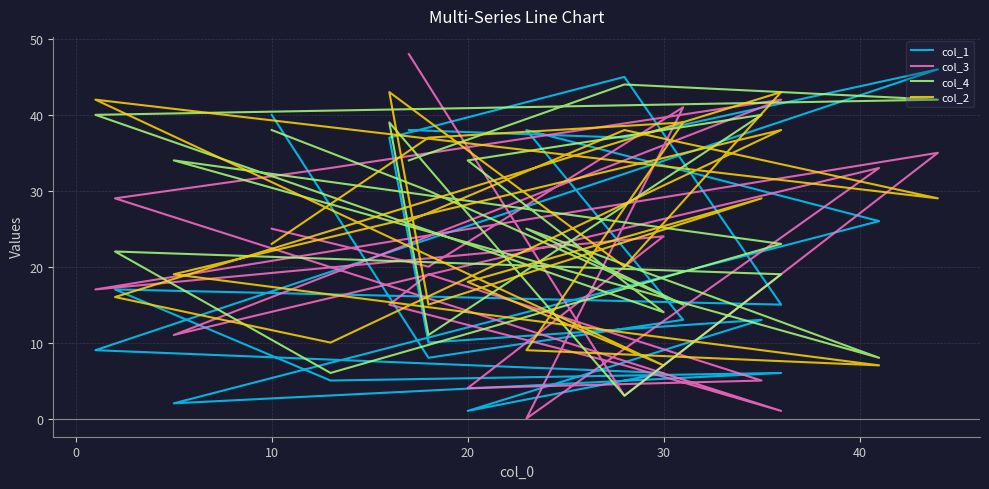

Reading left to right, list all the values displayed in this chart.

col_1: 40	8	13	38	26	2	6	5	17	15	45	37	10	13	1	6	9	46	37	38
col_3: 25	20	41	0	33	11	42	33	29	1	7	15	19	5	4	24	17	35	3	48
col_4: 38	30	15	25	8	34	23	6	22	19	3	39	11	40	34	14	40	42	44	34
col_2: 23	37	39	9	7	19	38	10	16	43	20	43	15	29	18	7	42	29	38	26